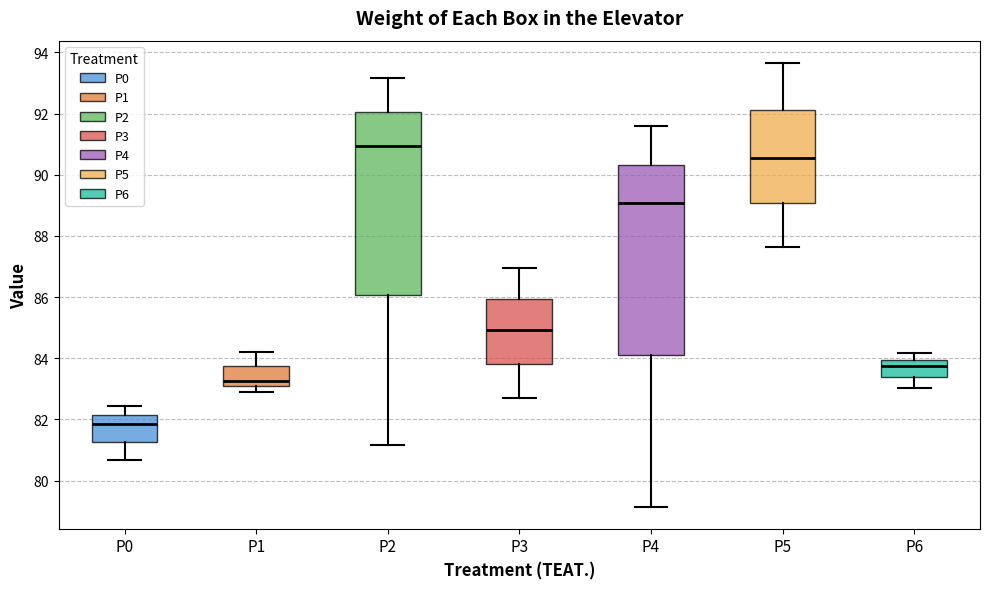

Which box has the lowest median line?

P0